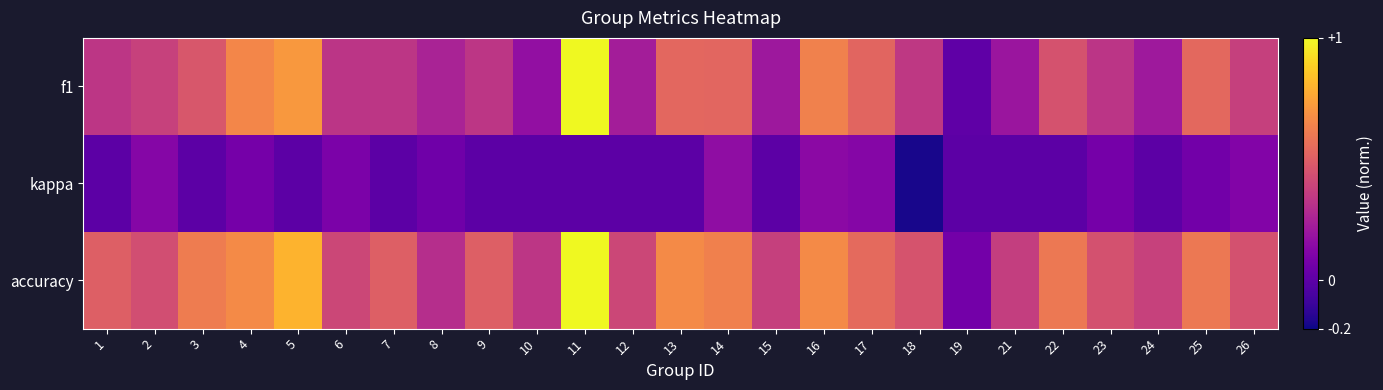

Reading right to left, list all the values displayed in this chart.

f1: 26=0.4	25=0.5	24=0.2	23=0.3	22=0.5	21=0.2	19=0.0	18=0.3	17=0.5	16=0.6	15=0.2	14=0.5	13=0.5	12=0.2	11=1.0	10=0.2	9=0.3	8=0.3	7=0.3	6=0.3	5=0.7	4=0.7	3=0.5	2=0.4	1=0.3
kappa: 26=0.1	25=0.1	24=0.0	23=0.1	22=0.0	21=0.0	19=0.0	18=-0.2	17=0.1	16=0.1	15=0.0	14=0.2	13=0.0	12=0.0	11=0.0	10=0.0	9=0.0	8=0.1	7=0.0	6=0.1	5=0.0	4=0.1	3=0.0	2=0.1	1=0.0
accuracy: 26=0.4	25=0.6	24=0.4	23=0.4	22=0.6	21=0.4	19=0.1	18=0.5	17=0.5	16=0.7	15=0.4	14=0.6	13=0.7	12=0.4	11=1.0	10=0.3	9=0.5	8=0.3	7=0.5	6=0.4	5=0.8	4=0.7	3=0.6	2=0.4	1=0.5